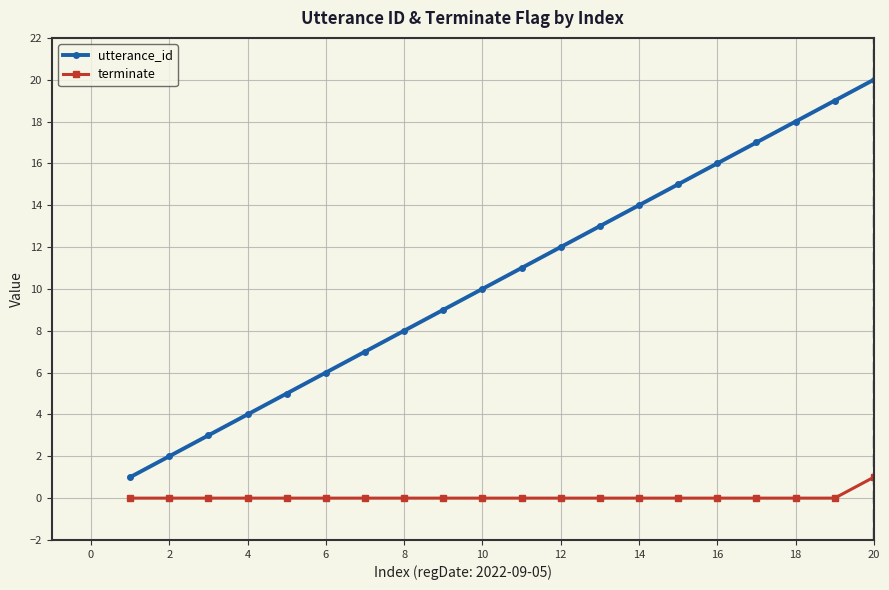

Which series has the widest spread of values?

utterance_id